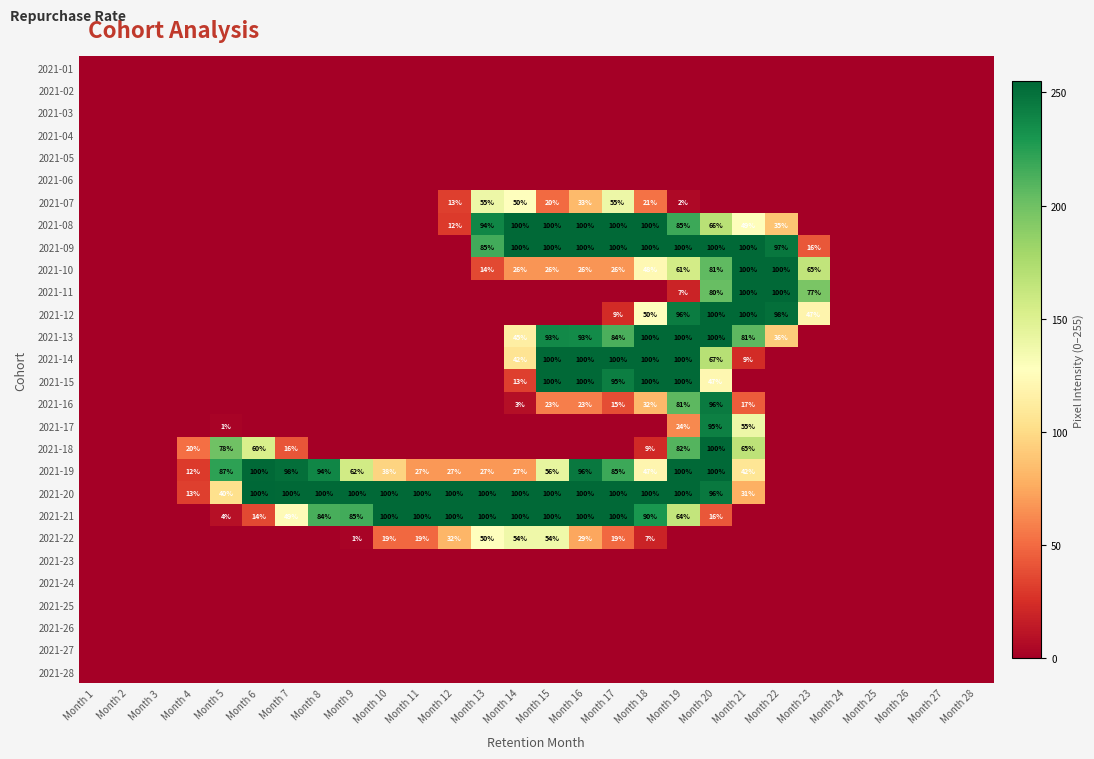

At how many categories does at least one series exceed 164?

19